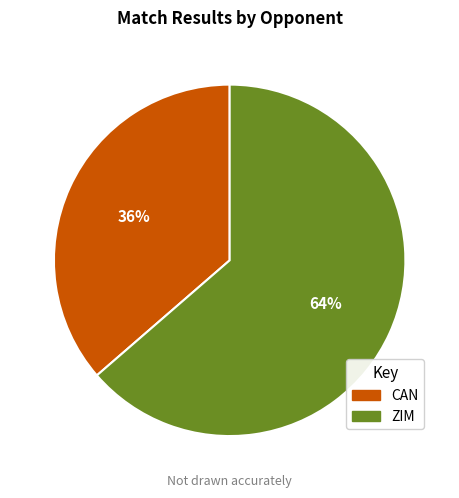

Do ZIM and CAN together represent more than half of the pie?

Yes